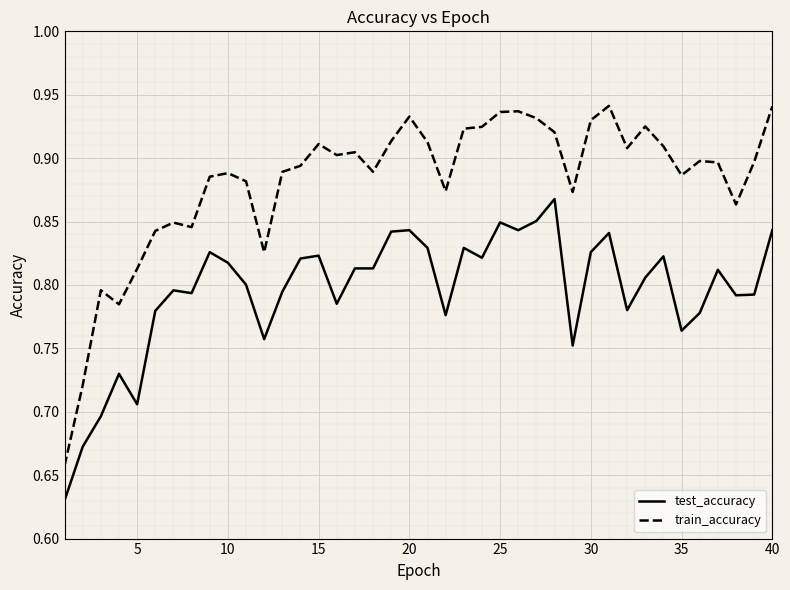

Rank the series by their average value, from lowest to highest.

test_accuracy, train_accuracy